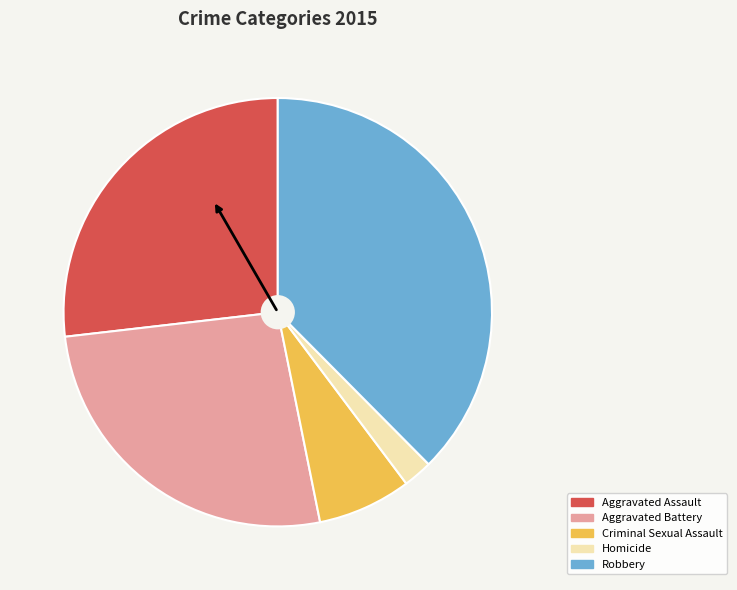

Do Criminal Sexual Assault and Aggravated Battery together represent more than half of the pie?

No